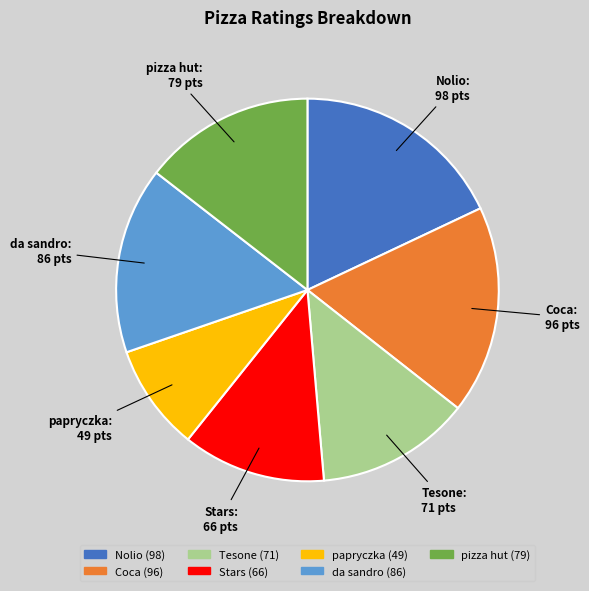

Which slice is the smallest?

papryczka